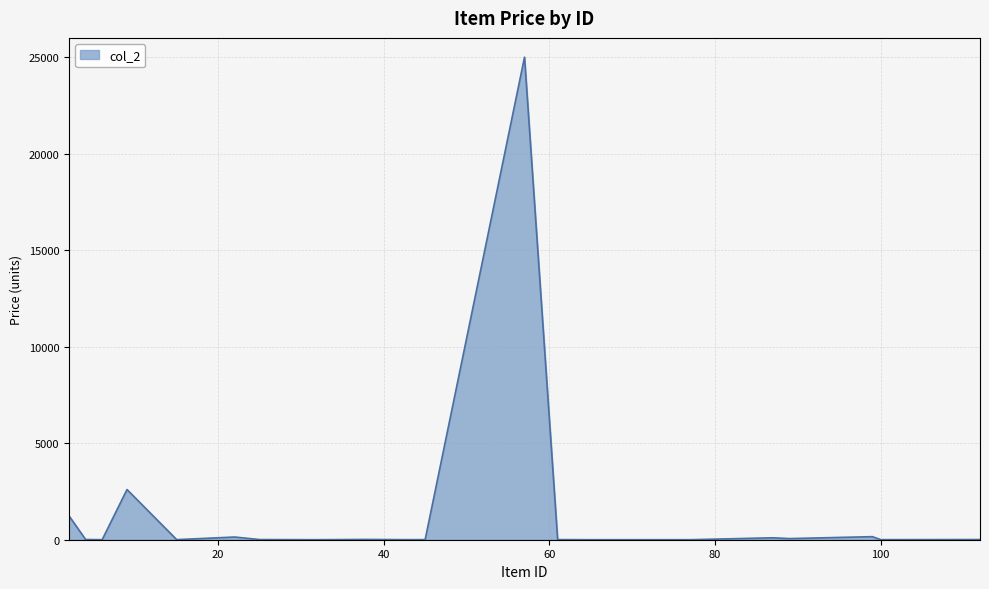

What is the average value?

1399